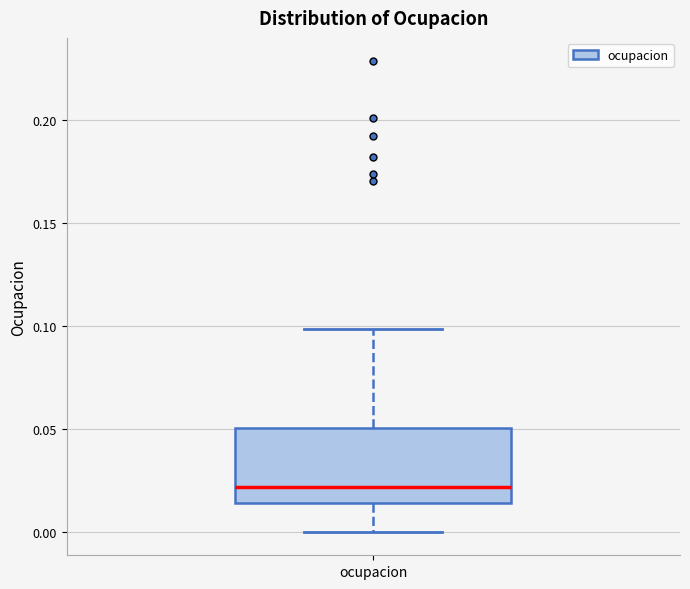

Where does the upper whisker of the box for ocupacion end on the y-axis? The values are not printed on the chart, so give them approximately, as read against the axis.

0.100